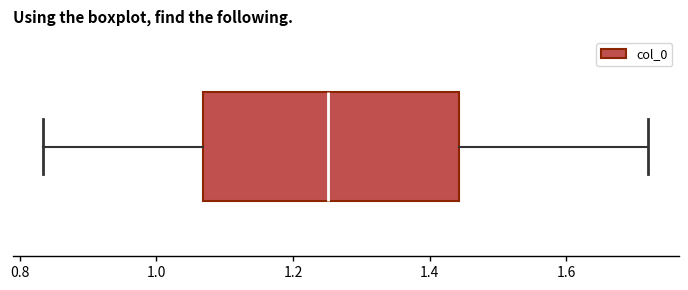

Read this box plot against the x-axis: the position of the median line, the range covered by the box, and the ends of both whiskers. The values are not printed on the chart, so give them approximately, as read against the axis.

median 1.26, box 1.06 to 1.44, whiskers 0.84 to 1.72